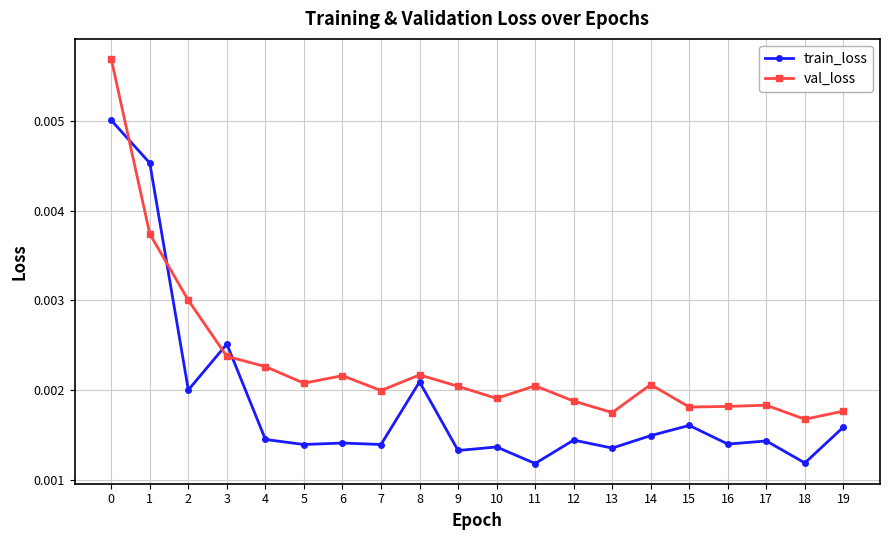

True or false: val_loss and train_loss intersect in this chart.

True